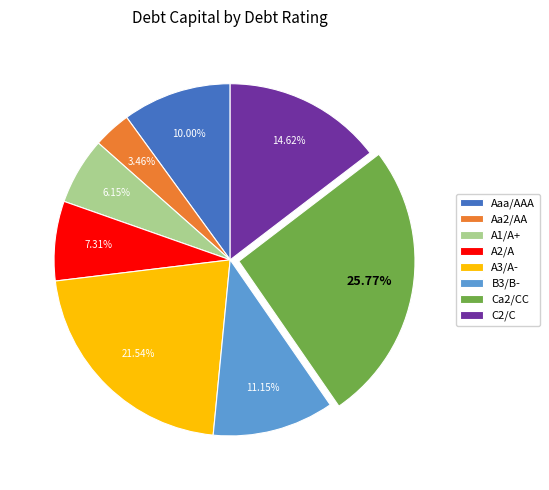

Does any single category account for the majority?

No